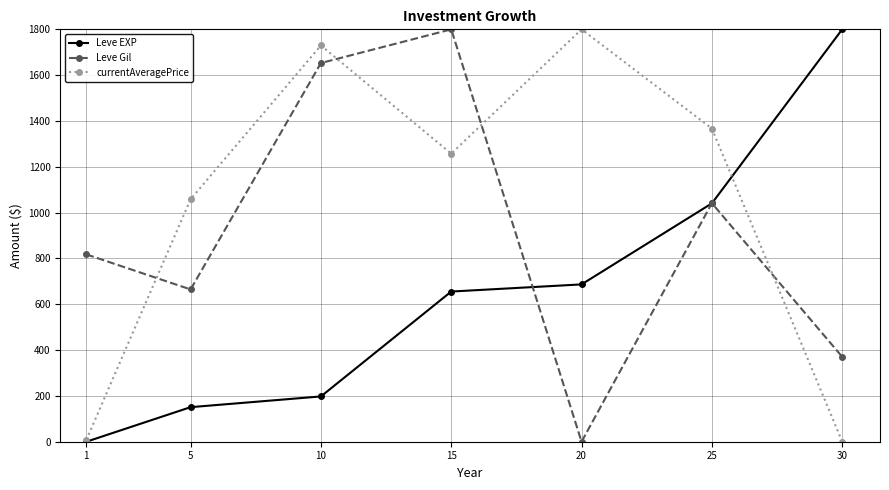

Where do currentAveragePrice and Leve Gil first cross each other?

1 and 5